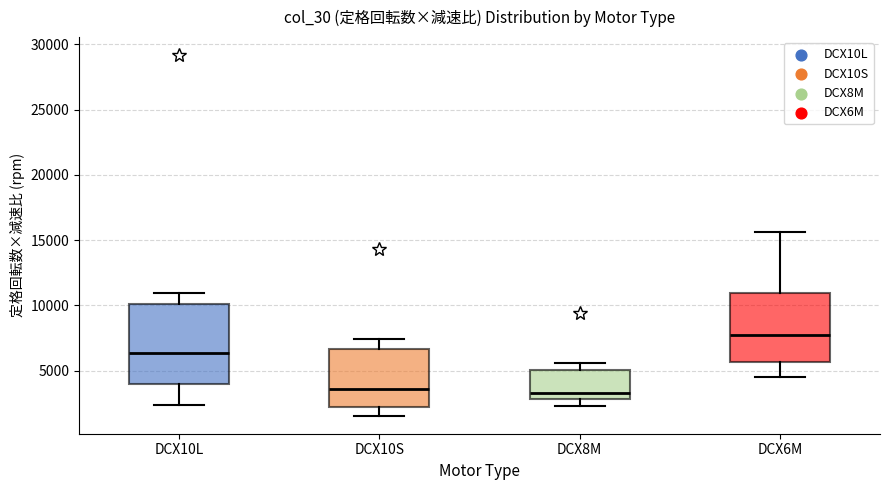

Where is the lower edge of the box for DCX10L on the y-axis? The values are not printed on the chart, so give them approximately, as read against the axis.

4000